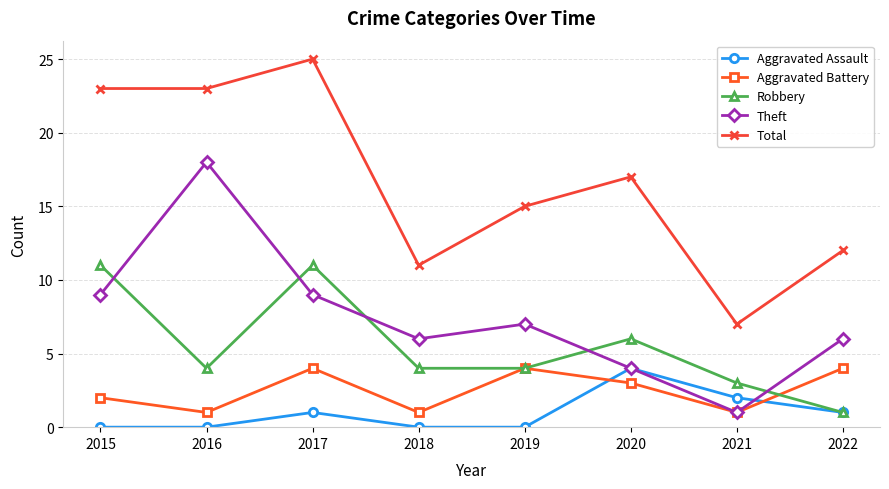

True or false: Aggravated Battery and Aggravated Assault cross at least once.

True